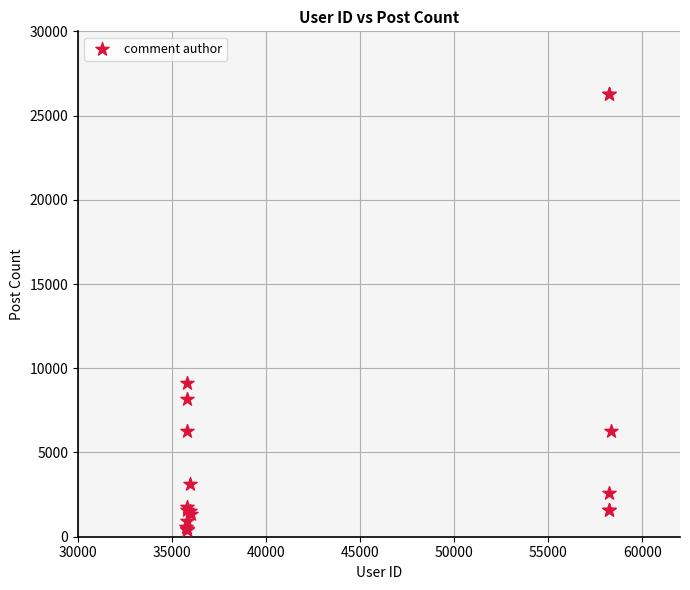

What Y value in the scatter plot is closest to 13346?

9122